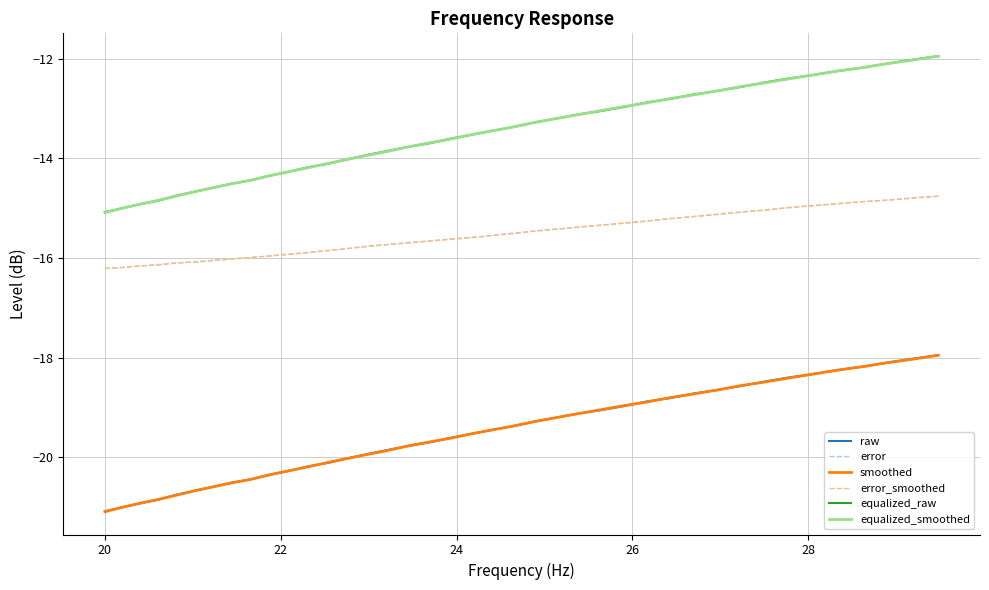

What is the minimum value for smoothed?

-21.1